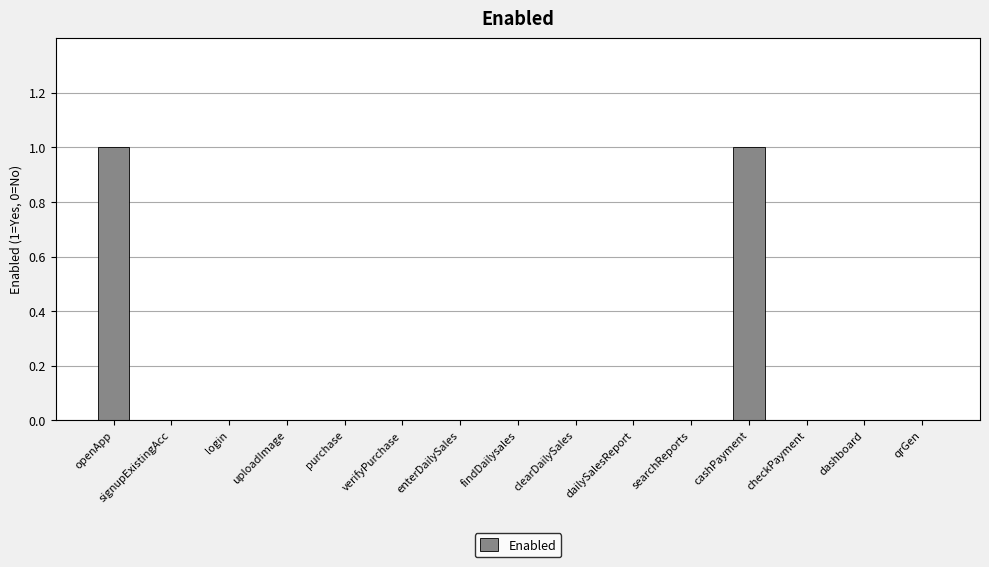

The chart shows a value of 1 at openApp. True or false?

True